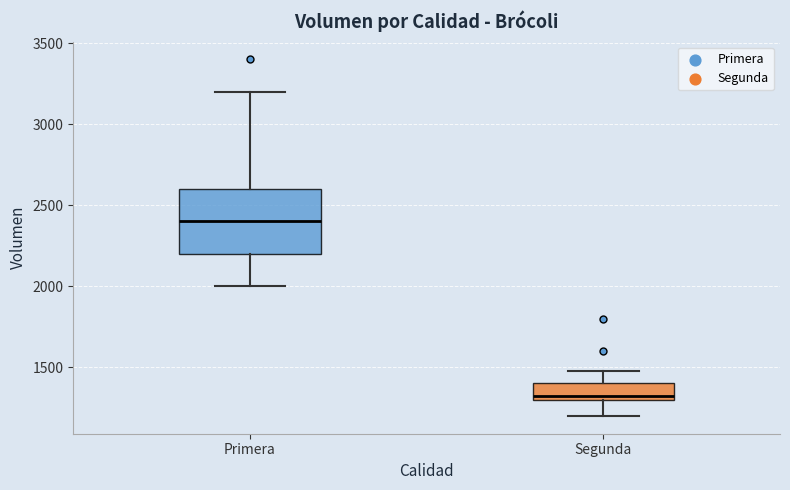

Which box has the highest median line?

Primera